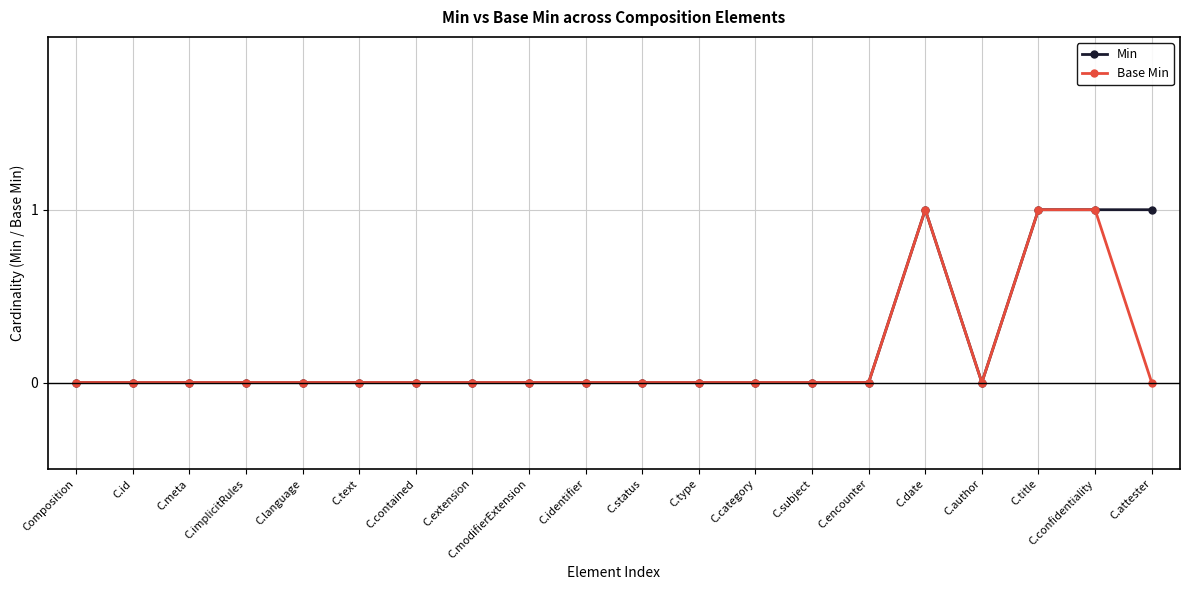

At C.attester, list the series in order from smallest to largest.

Base Min, Min